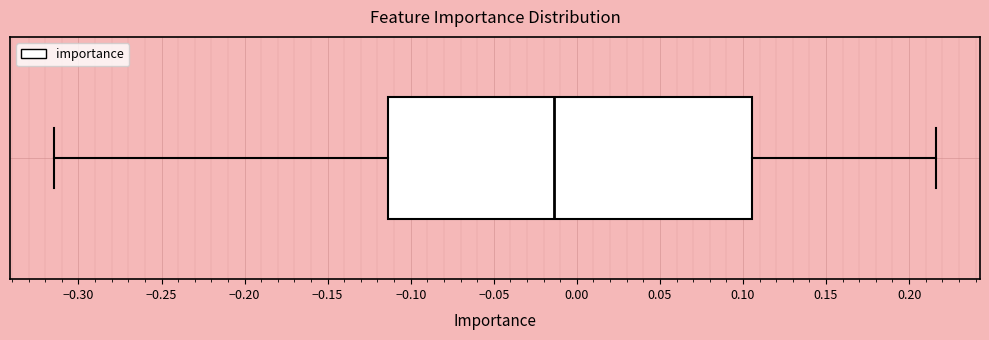

Transcribe this box plot: give where the median line is, the range the box spans, and where the two whiskers end, as read against the x-axis. The values are not printed on the chart, so give them approximately, as read against the axis.

median -0.015, box -0.115 to 0.105, whiskers -0.315 to 0.215